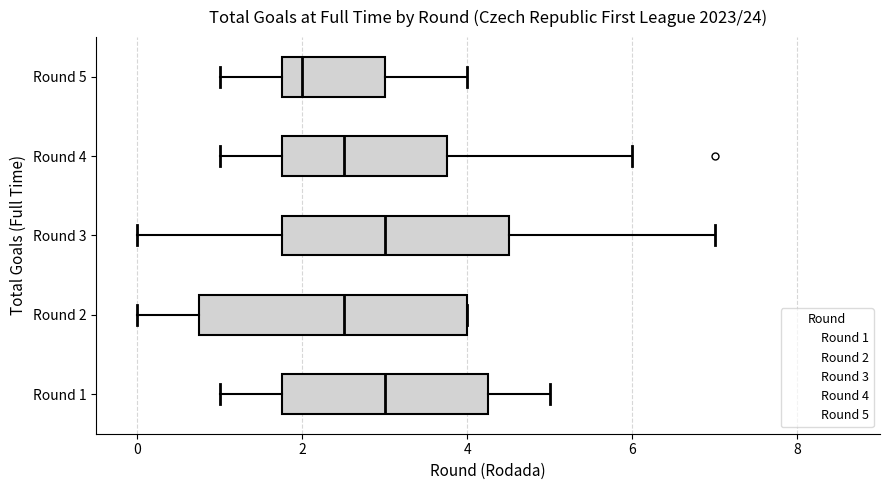

Reading bottom to top, read every box against the x-axis: the position of its median line, the range the box covers, and the ends of its whiskers. The values are not printed on the chart, so give them approximately, as read against the axis.

Round 1: median 3.0, box 1.8 to 4.2, whiskers 1.0 to 5.0
Round 2: median 2.6, box 0.8 to 4.0, whiskers 0.0 to 4.0
Round 3: median 3.0, box 1.8 to 4.6, whiskers 0.0 to 7.0
Round 4: median 2.6, box 1.8 to 3.8, whiskers 1.0 to 6.0
Round 5: median 2.0, box 1.8 to 3.0, whiskers 1.0 to 4.0